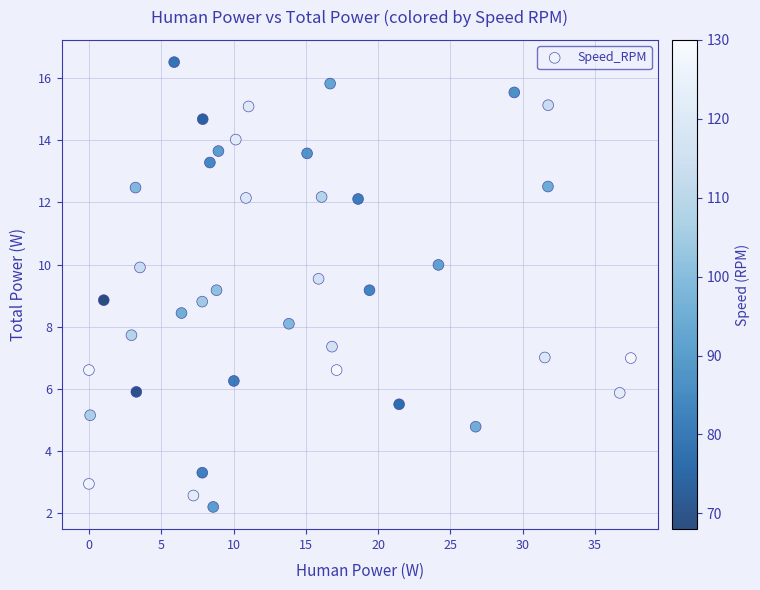

What is the range of Y values (max minus min)?

14.3